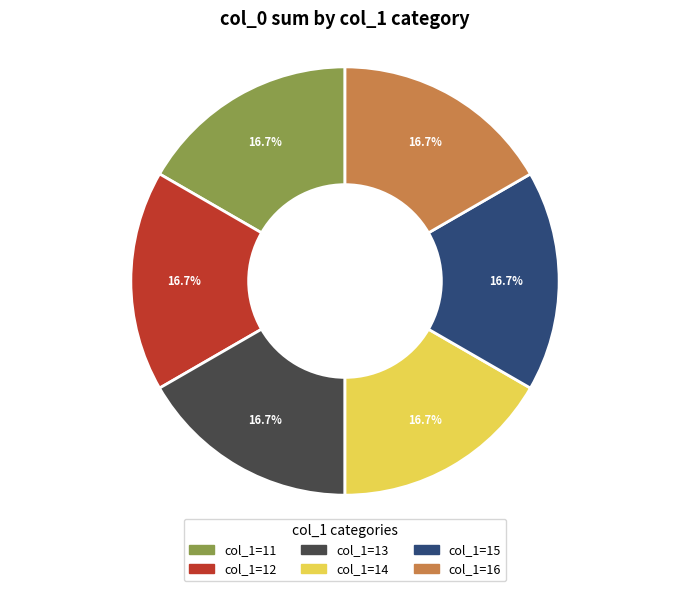

Approximately how many times larger is the value at col_1=15 compared to col_1=16?

1.0